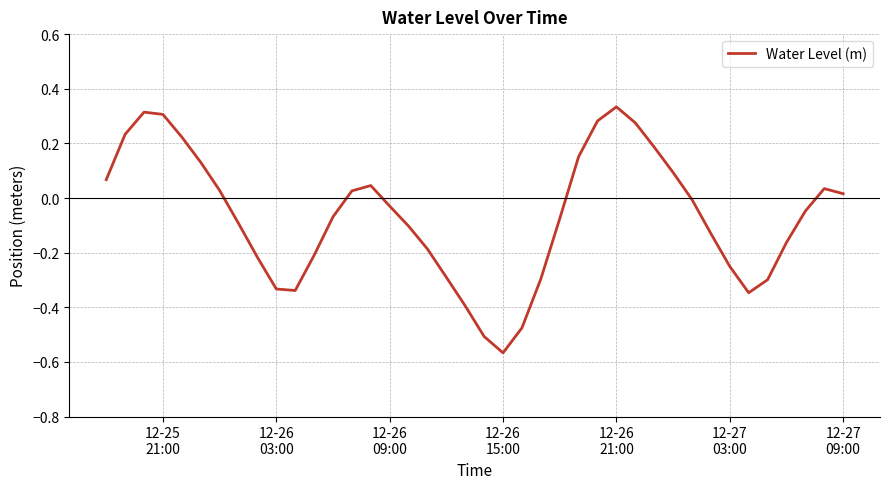

Does the chart have visible grid lines?

Yes